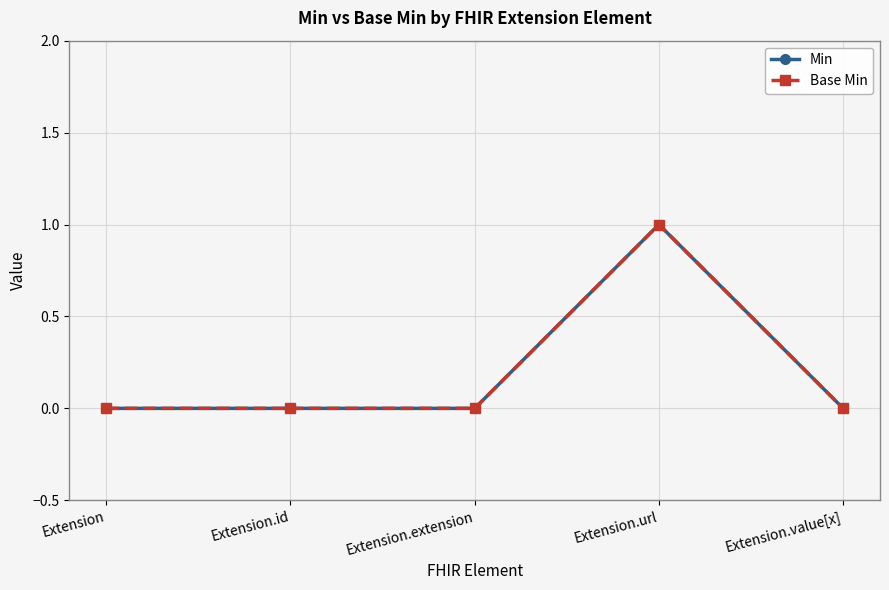

True or false: Min and Base Min cross at least once.

False